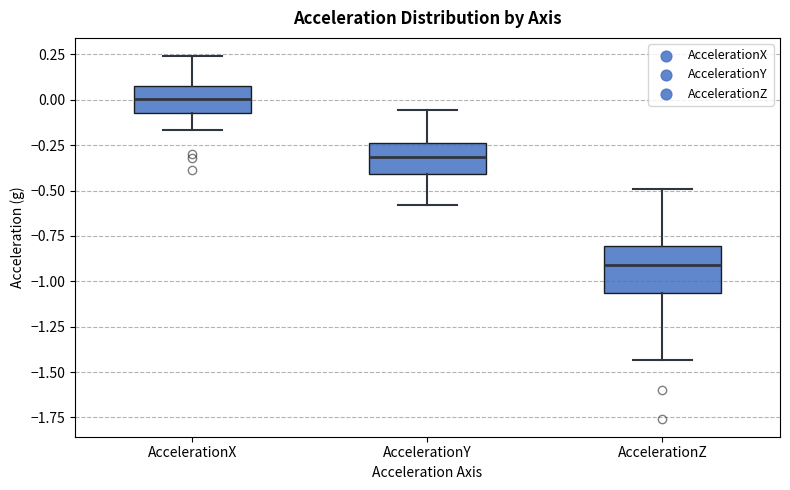

Reading left to right, read every box against the y-axis: the position of its median line, the range the box covers, and the ends of its whiskers. The values are not printed on the chart, so give them approximately, as read against the axis.

AccelerationX: median 0.00, box -0.05 to 0.10, whiskers -0.15 to 0.25
AccelerationY: median -0.30, box -0.40 to -0.25, whiskers -0.60 to -0.05
AccelerationZ: median -0.90, box -1.05 to -0.80, whiskers -1.45 to -0.50